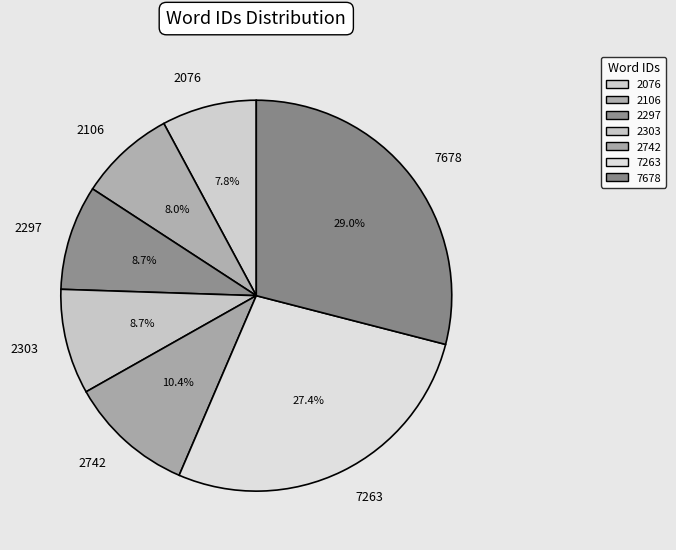

Between 2297 and 2106, which is larger?

2297